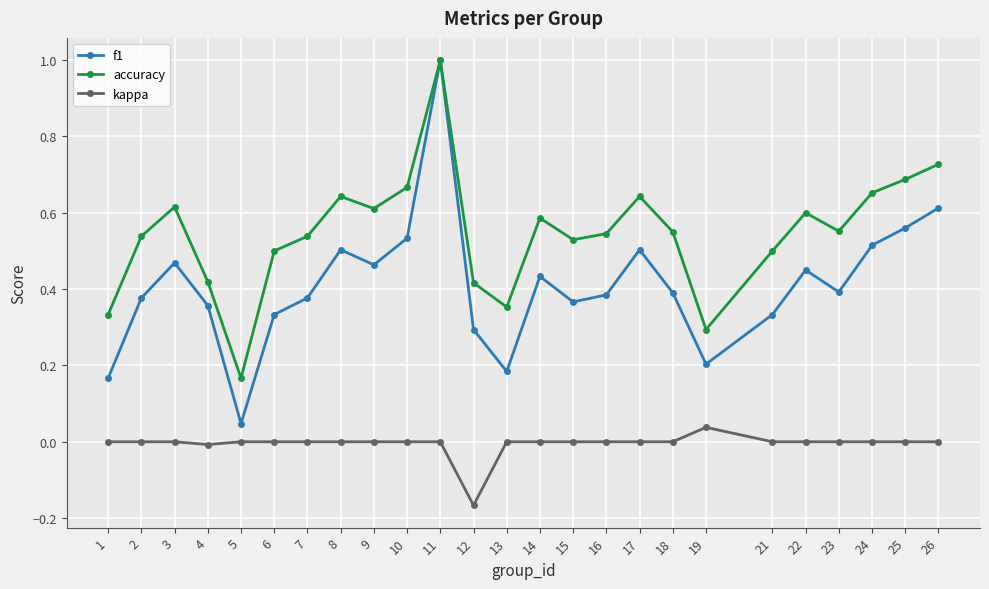

Which category has the highest value across all series?

11